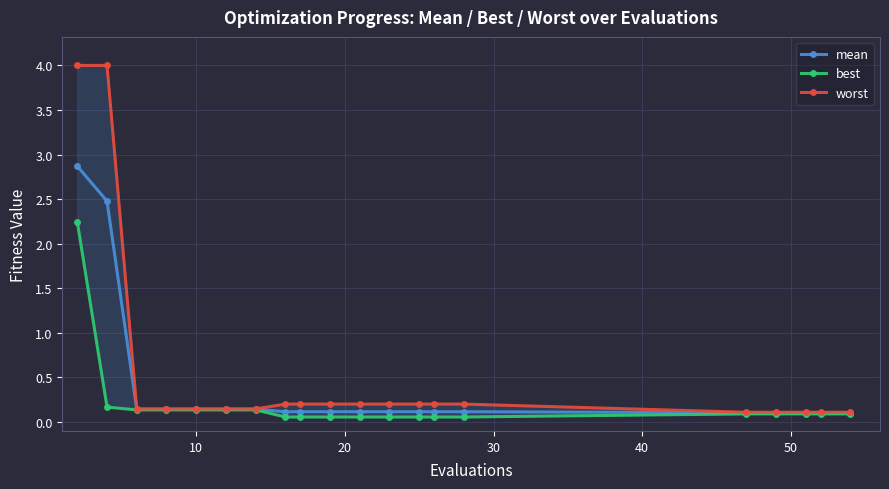

What is the value of the mean point at the 17th from the left?

0.1